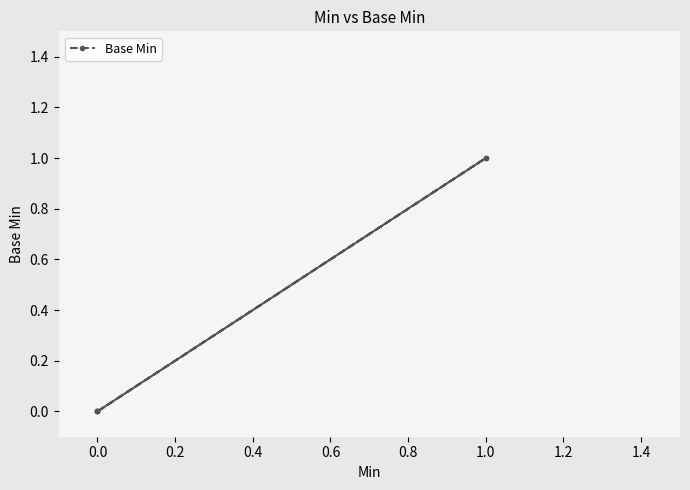

How many distinct data groups are displayed?

1